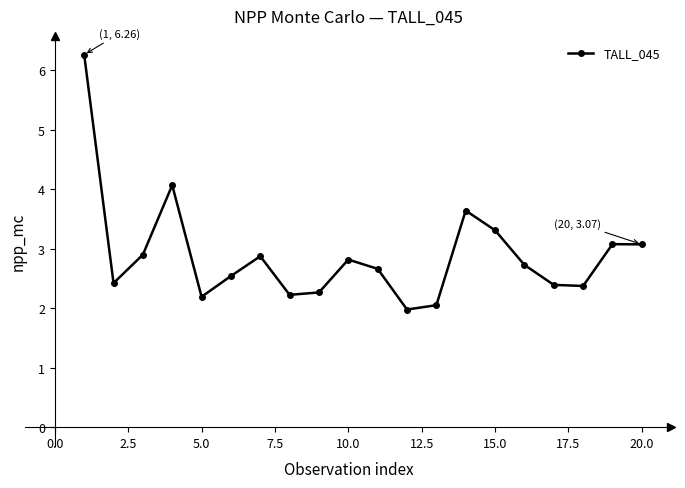

Reading left to right, transcribe all the data shown in this chart.

6.3	2.4	2.9	4.1	2.2	2.5	2.9	2.2	2.3	2.8	2.7	2.0	2.1	3.6	3.3	2.7	2.4	2.4	3.1	3.1